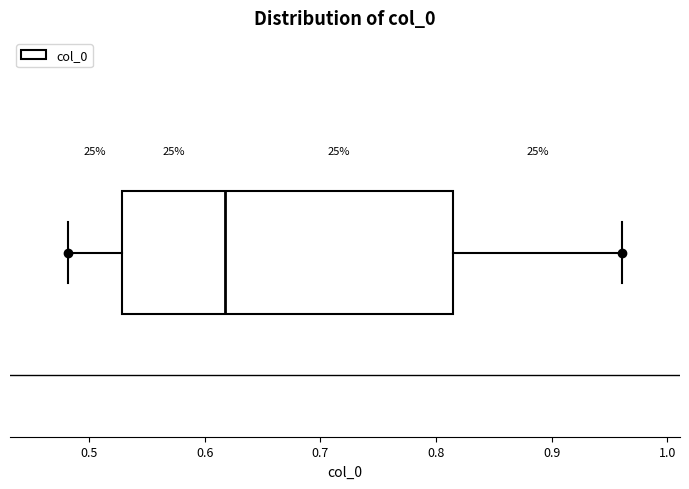

Where does the median line of the box sit on the x-axis? The values are not printed on the chart, so give them approximately, as read against the axis.

0.62